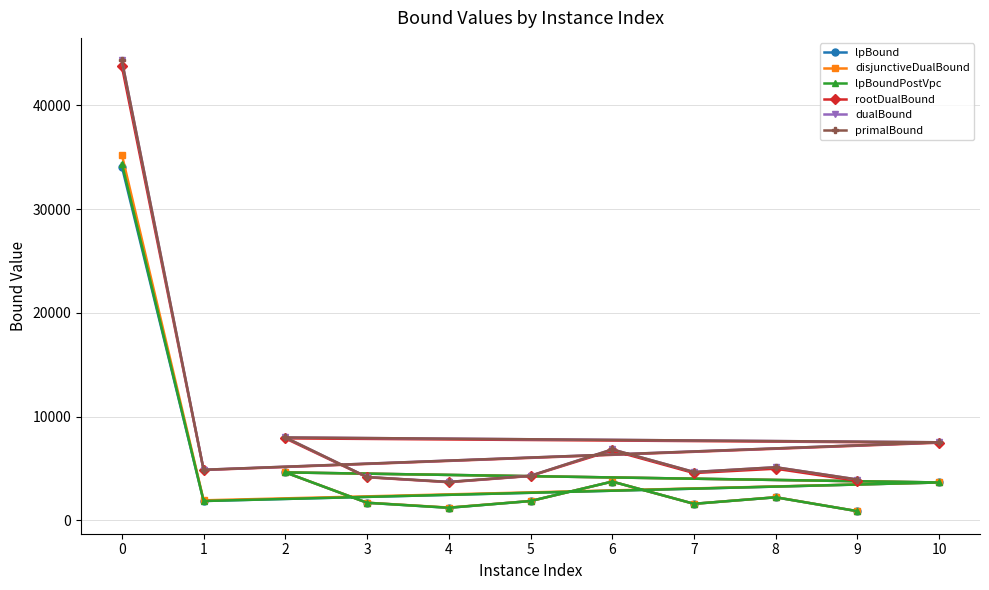

True or false: primalBound has more than 2 interior local peaks.

True